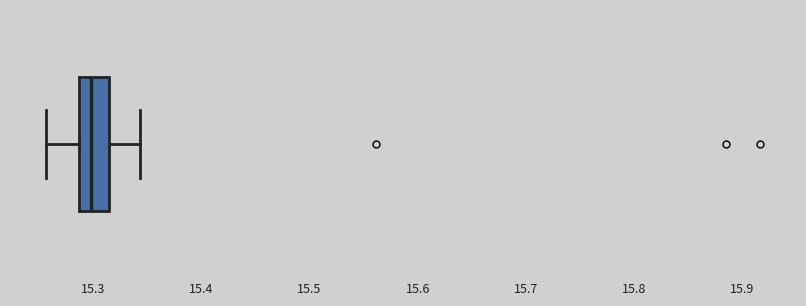

Transcribe this box plot: give where the median line is, the range the box spans, and where the two whiskers end, as read against the x-axis. The values are not printed on the chart, so give them approximately, as read against the axis.

median 15.30, box 15.29 to 15.32, whiskers 15.26 to 15.34